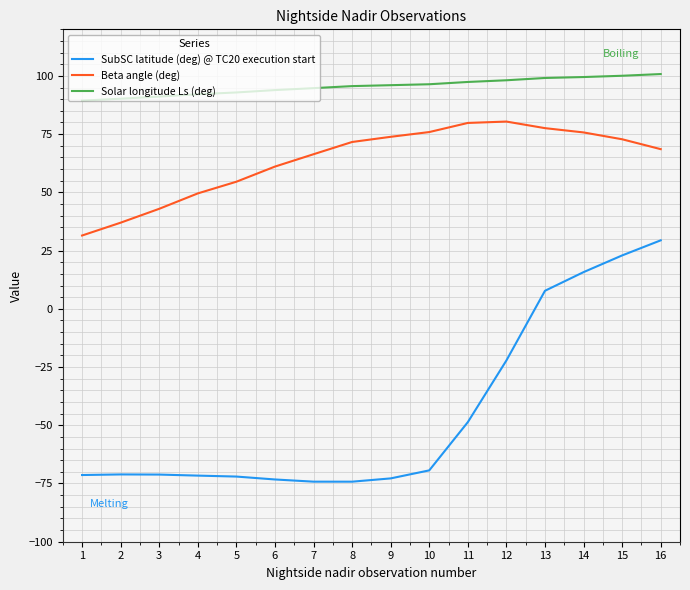

Which series has the largest range (max minus min)?

SubSC latitude (deg) @ TC20 execution start